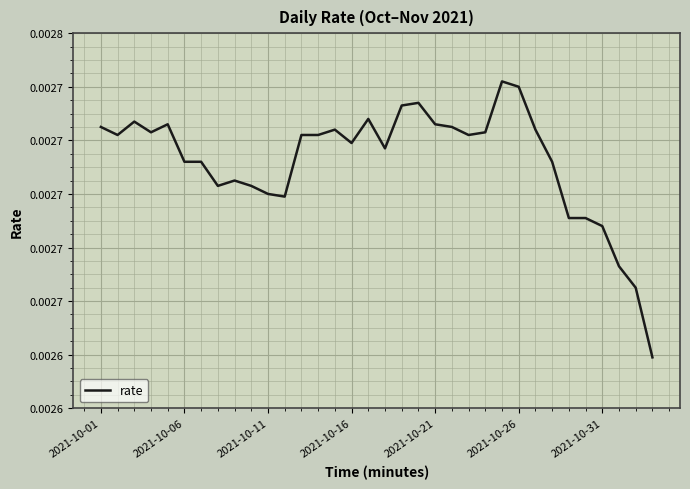

Does the chart have visible grid lines?

Yes